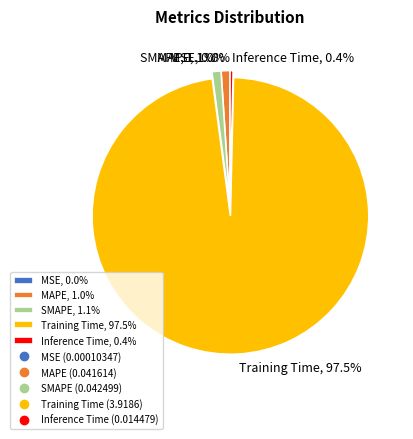

Which category accounts for the majority?

Training Time